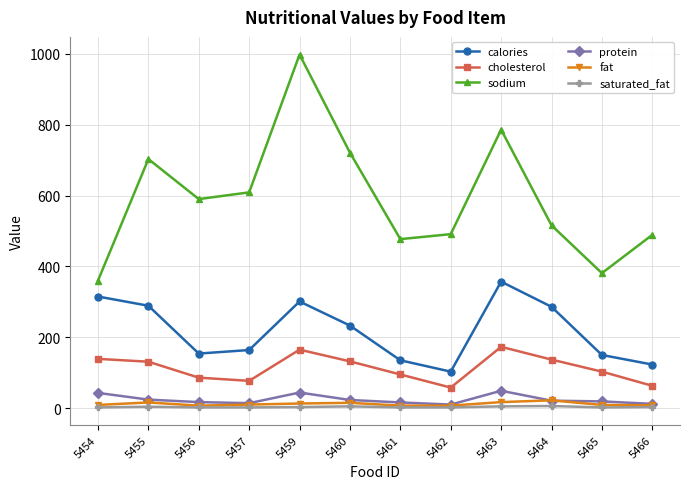

The value of calories at 5456 is 154. True or false?

True